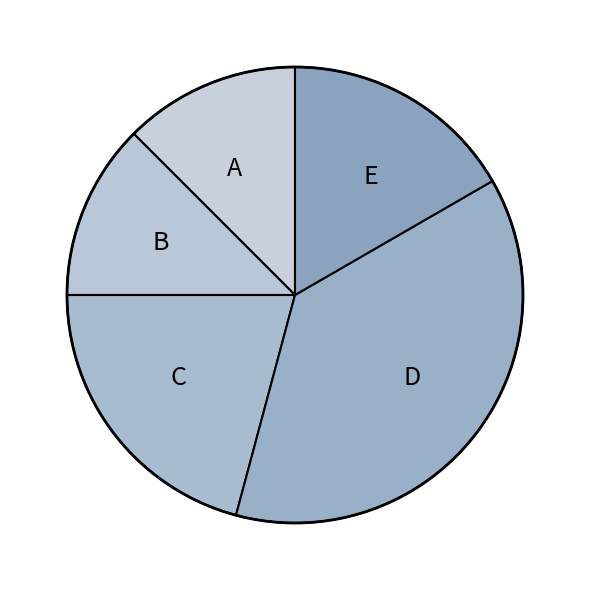

Does A account for over 50% of the chart?

No